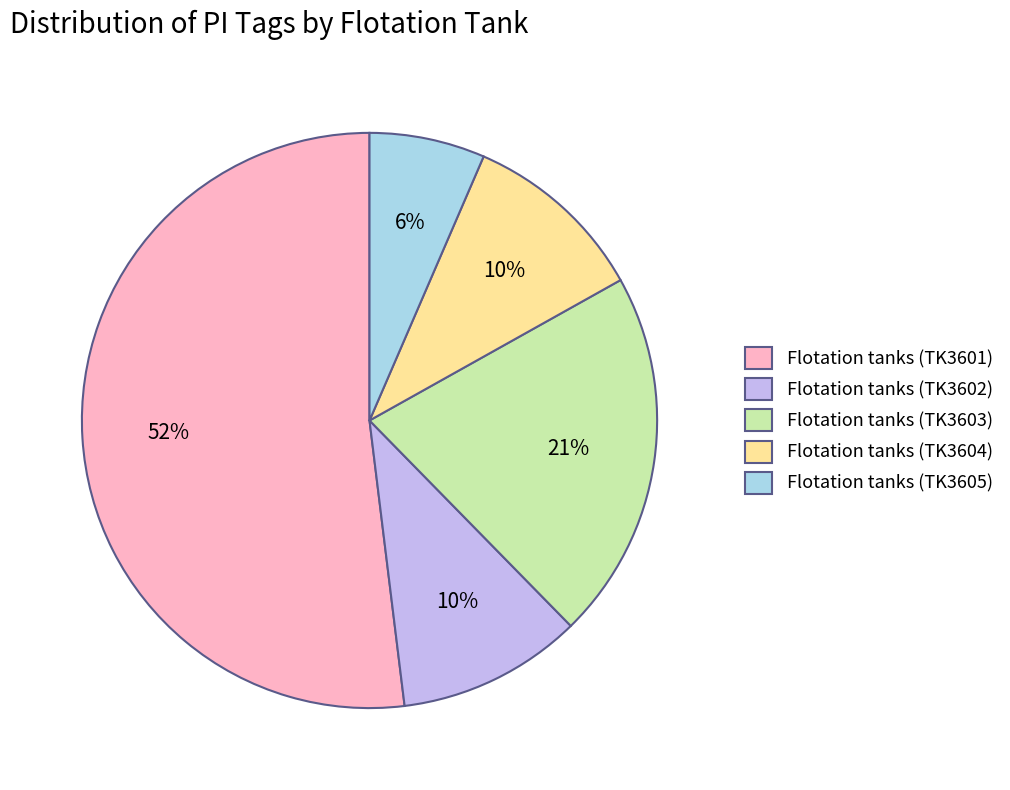

What is the ratio of the value at Flotation tanks (TK3605) to the value at Flotation tanks (TK3603)?

0.3